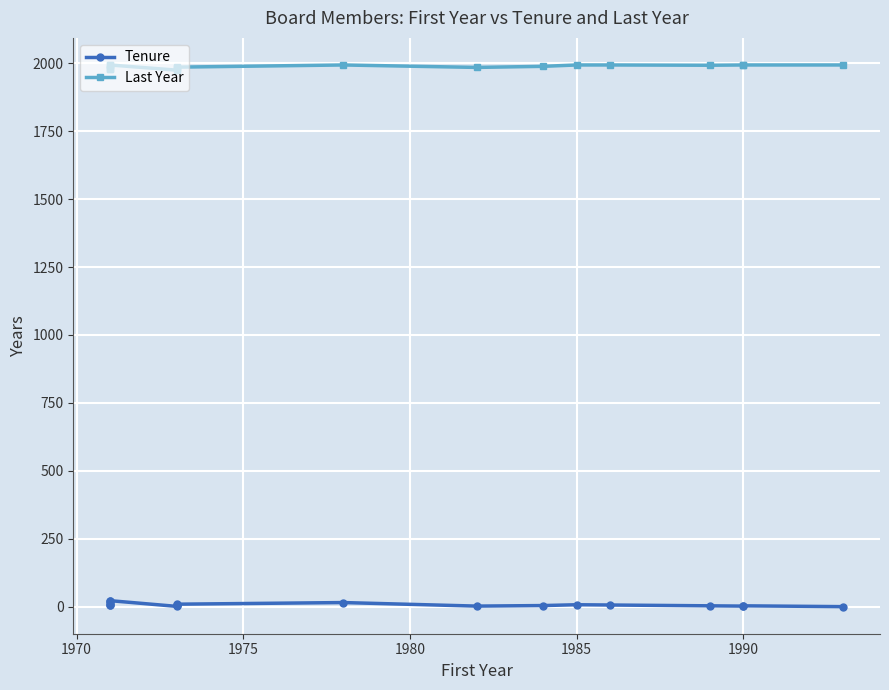

How many lines are shown in the chart?

2